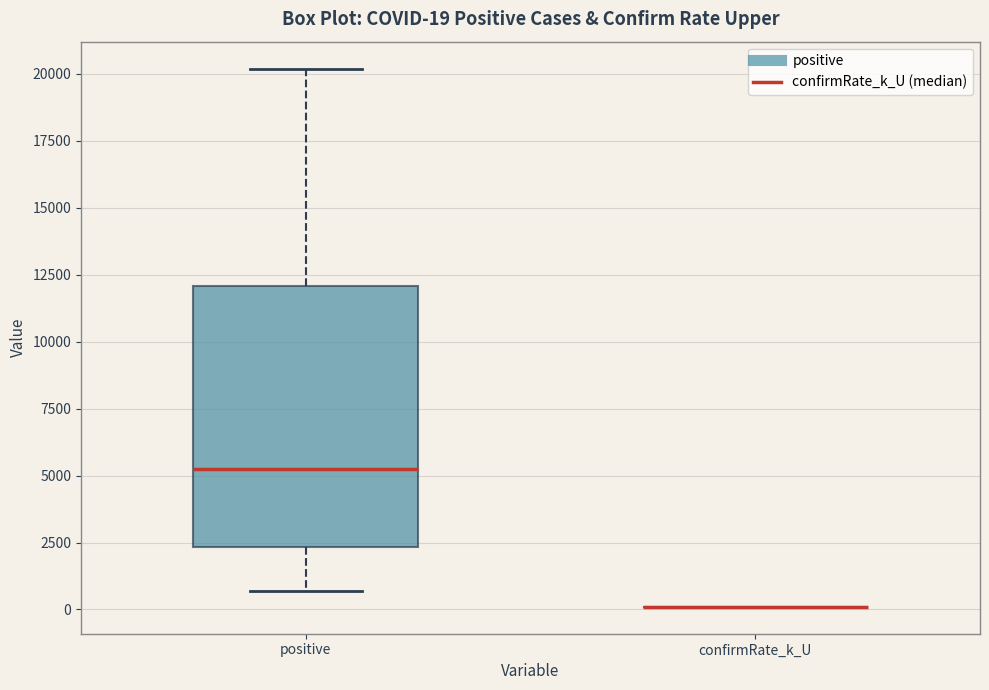

Which box is the tallest, from its lower edge to its upper edge?

positive